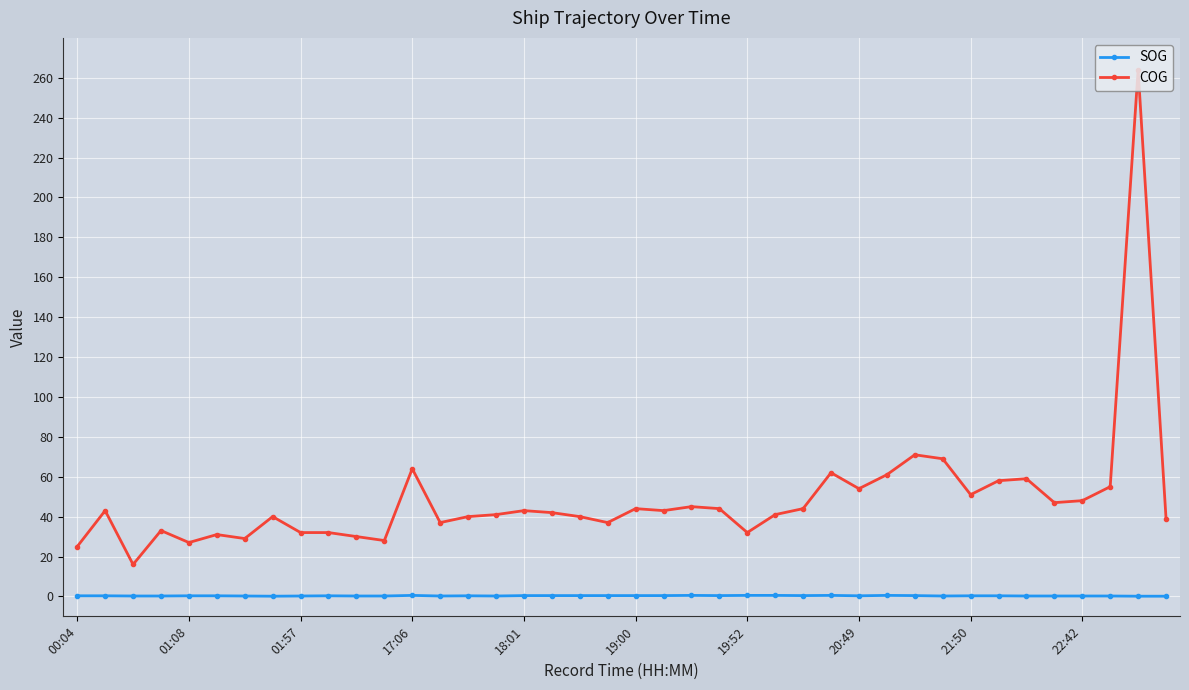

True or false: COG and SOG cross at least once.

False